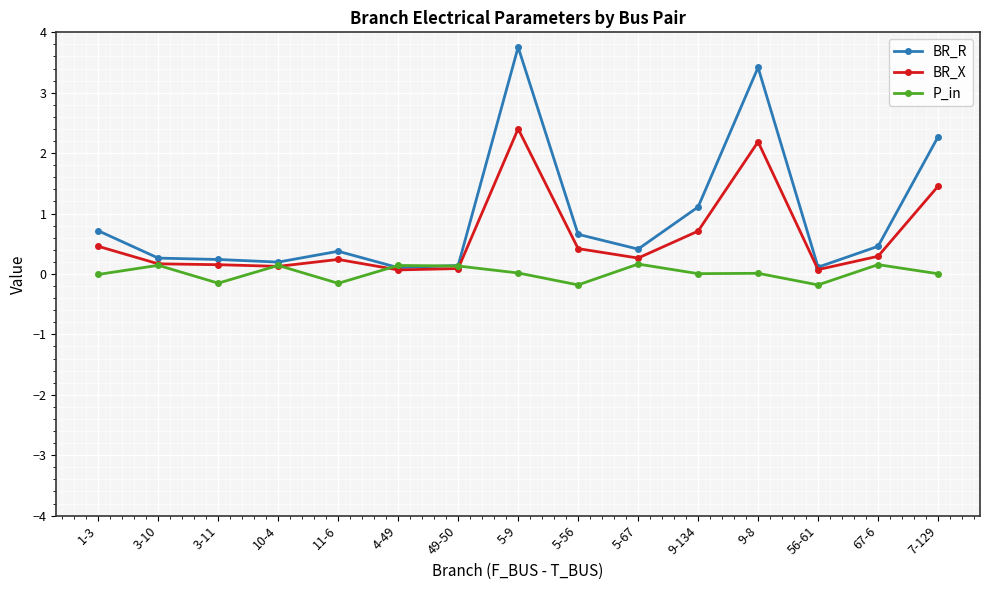

At which label does BR_X reach its peak?

5-9